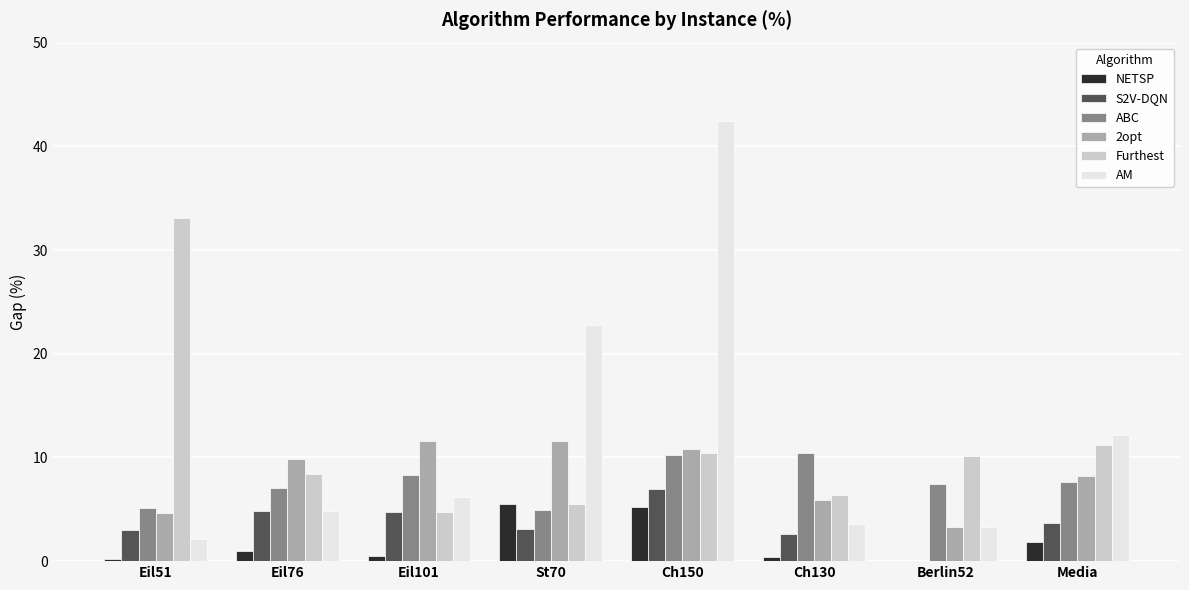

At which category does the chart reach its peak across all series?

Ch150